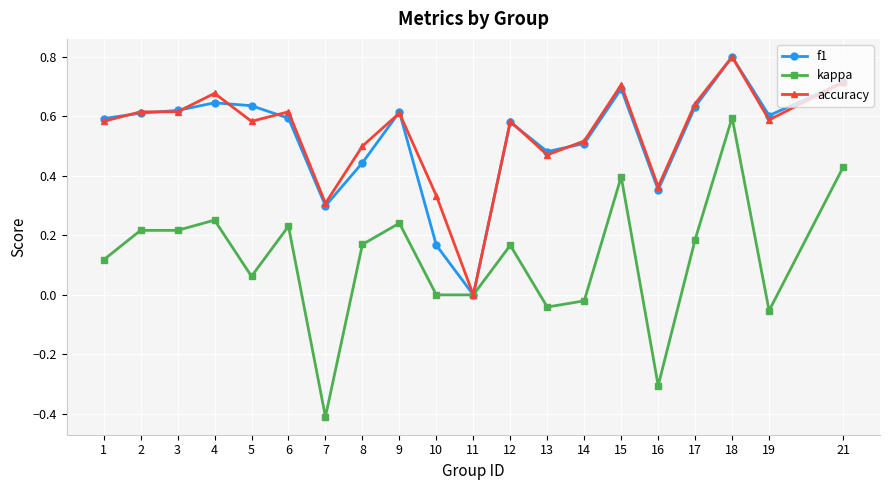

Is it true that f1 equals 0.5 at 11?

False